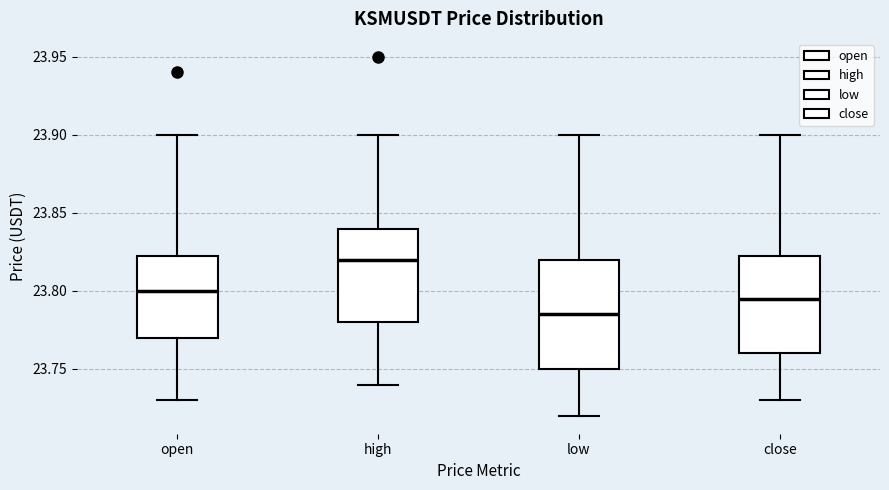

Reading left to right, transcribe this box plot: for each box, give where its median line is, the range the box spans, and where its two whiskers end, as read against the y-axis. The values are not printed on the chart, so give them approximately, as read against the axis.

open: median 23.800, box 23.770 to 23.825, whiskers 23.730 to 23.900
high: median 23.820, box 23.780 to 23.840, whiskers 23.740 to 23.900
low: median 23.785, box 23.750 to 23.820, whiskers 23.720 to 23.900
close: median 23.795, box 23.760 to 23.825, whiskers 23.730 to 23.900